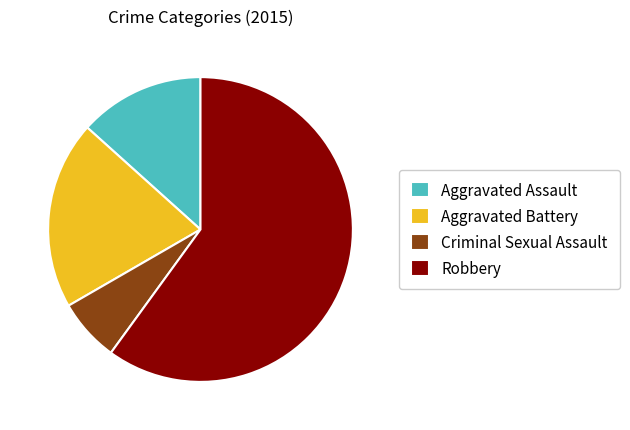

Is it true that Criminal Sexual Assault is 7% of the pie?

True